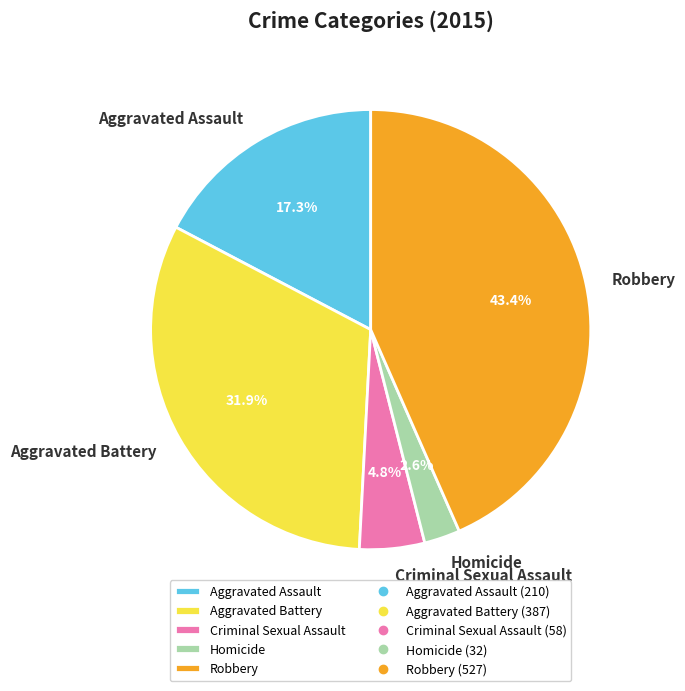

Count the number of slices in the pie.

5